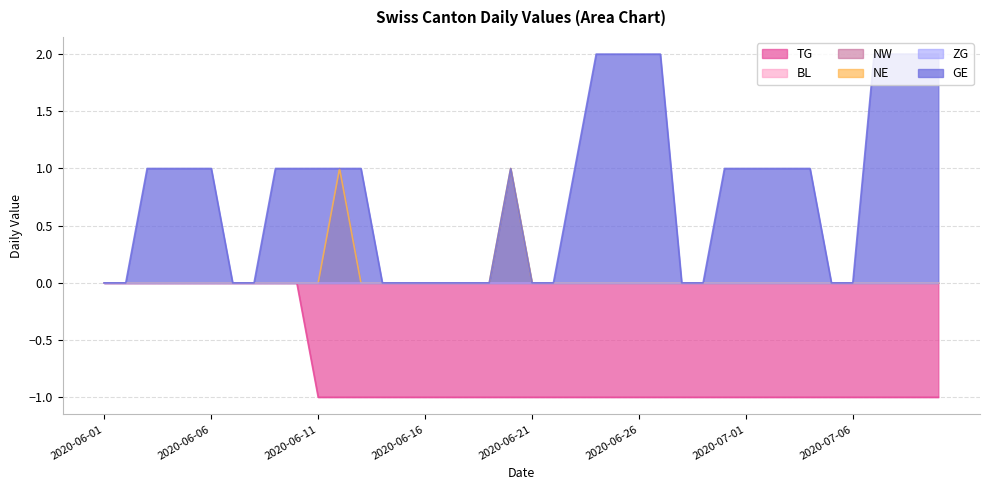

True or false: TG and NE cross at least once.

False